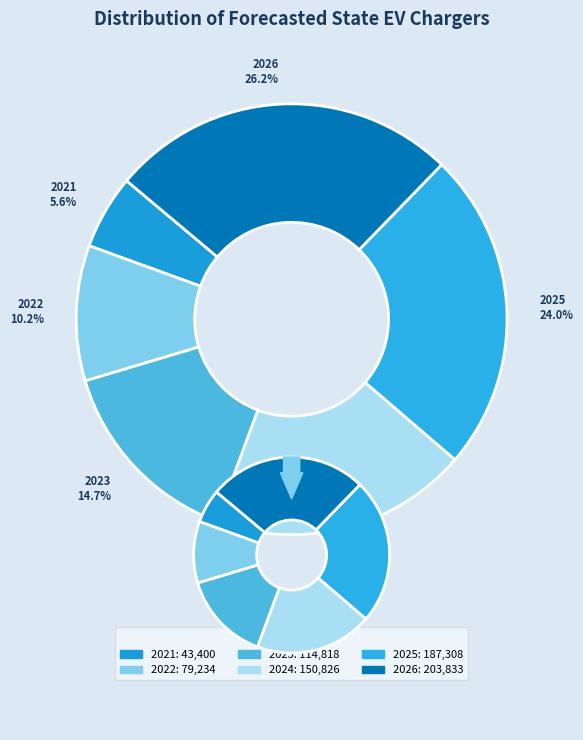

Rank the categories by value from lowest to highest.

2021, 2022, 2023, 2024, 2025, 2026